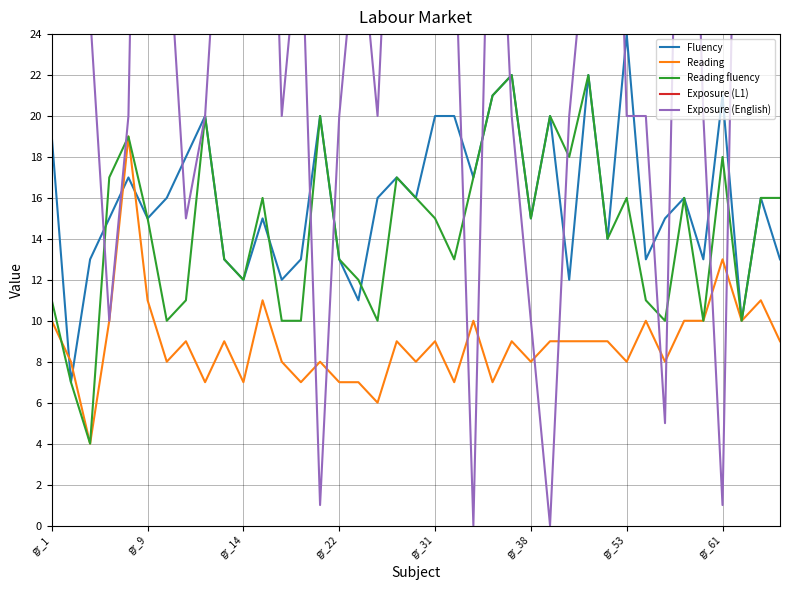

At how many categories does at least one series exceed 13?

39